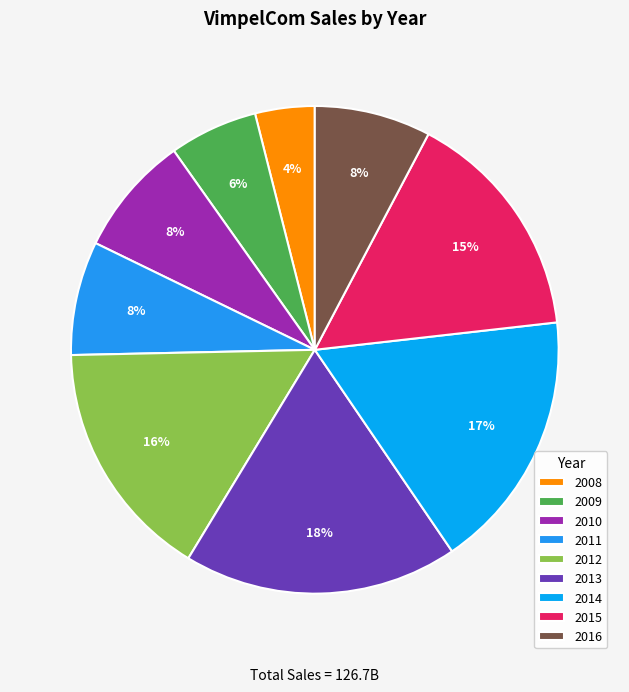

To the nearest percent, what portion does 2016 represent?

8%